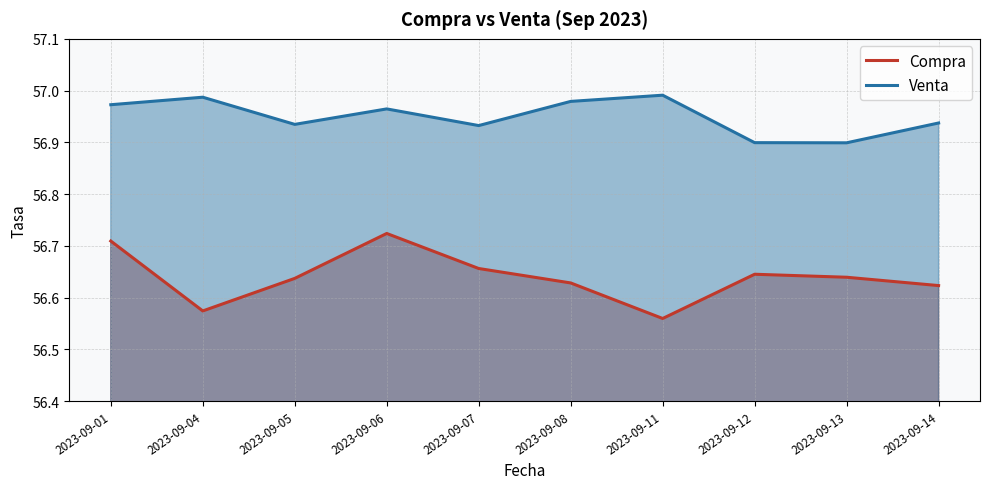

True or false: Compra and Venta intersect in this chart.

False